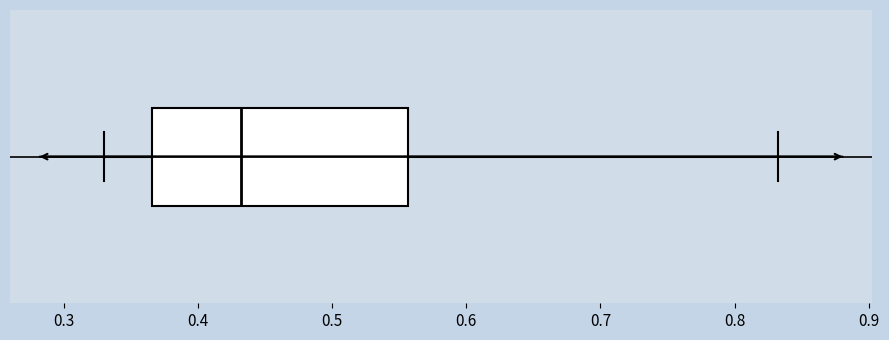

Read this box plot against the x-axis: the position of the median line, the range covered by the box, and the ends of both whiskers. The values are not printed on the chart, so give them approximately, as read against the axis.

median 0.43, box 0.37 to 0.56, whiskers 0.33 to 0.83